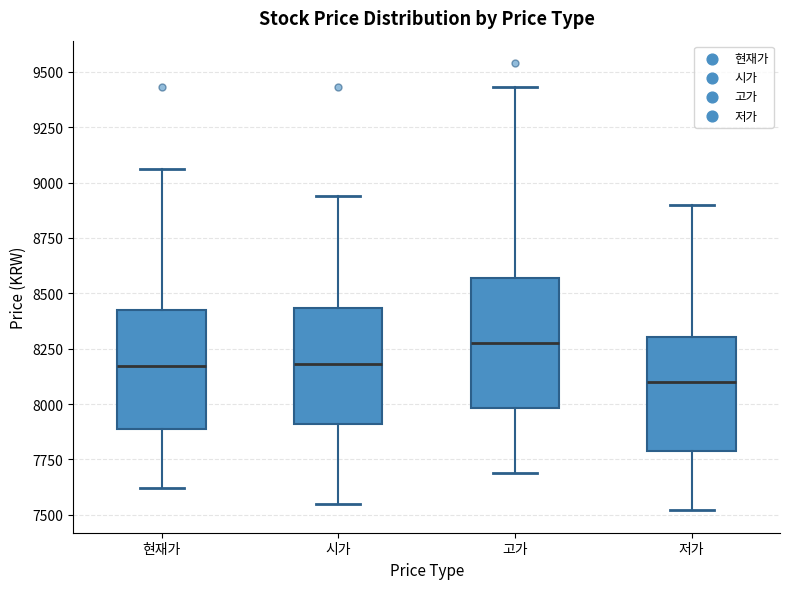

Reading left to right, read every box against the y-axis: the position of its median line, the range the box covers, and the ends of its whiskers. The values are not printed on the chart, so give them approximately, as read against the axis.

현재가: median 8150, box 7900 to 8450, whiskers 7600 to 9050
시가: median 8200, box 7900 to 8450, whiskers 7550 to 8950
고가: median 8300, box 8000 to 8550, whiskers 7700 to 9450
저가: median 8100, box 7800 to 8300, whiskers 7500 to 8900